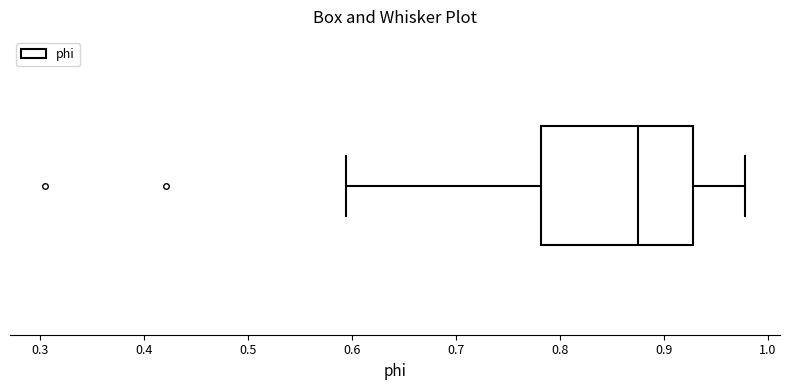

Transcribe this box plot: give where the median line is, the range the box spans, and where the two whiskers end, as read against the x-axis. The values are not printed on the chart, so give them approximately, as read against the axis.

median 0.88, box 0.78 to 0.93, whiskers 0.59 to 0.98